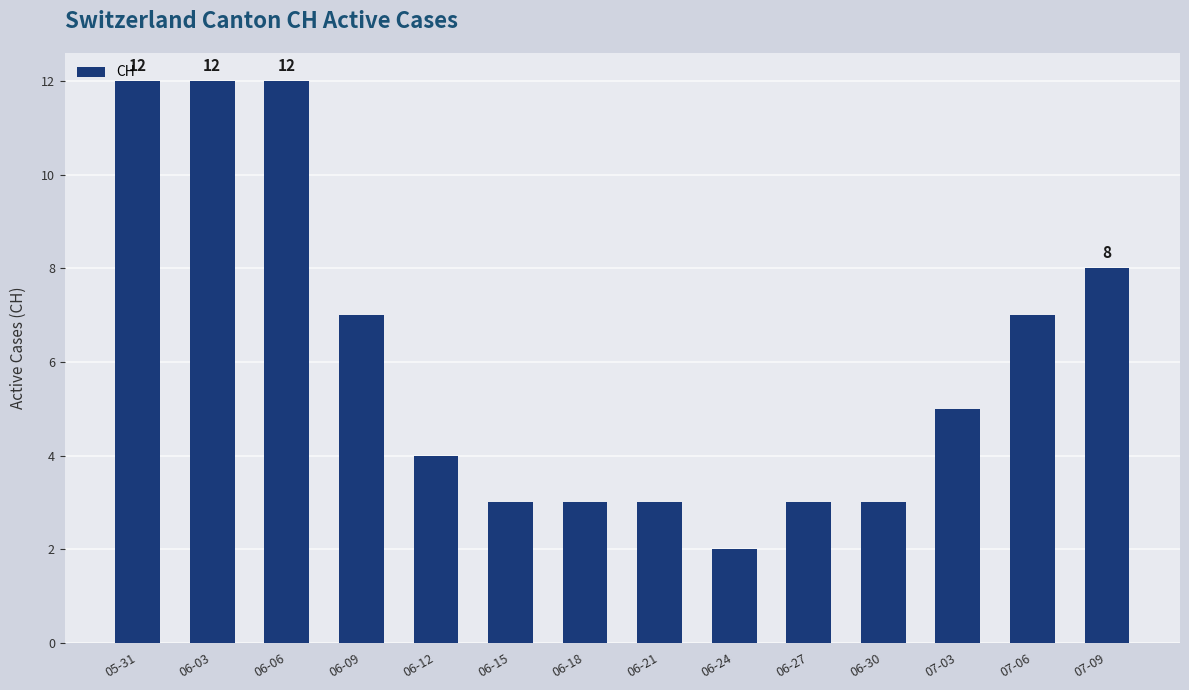

How many values are below 5?

7